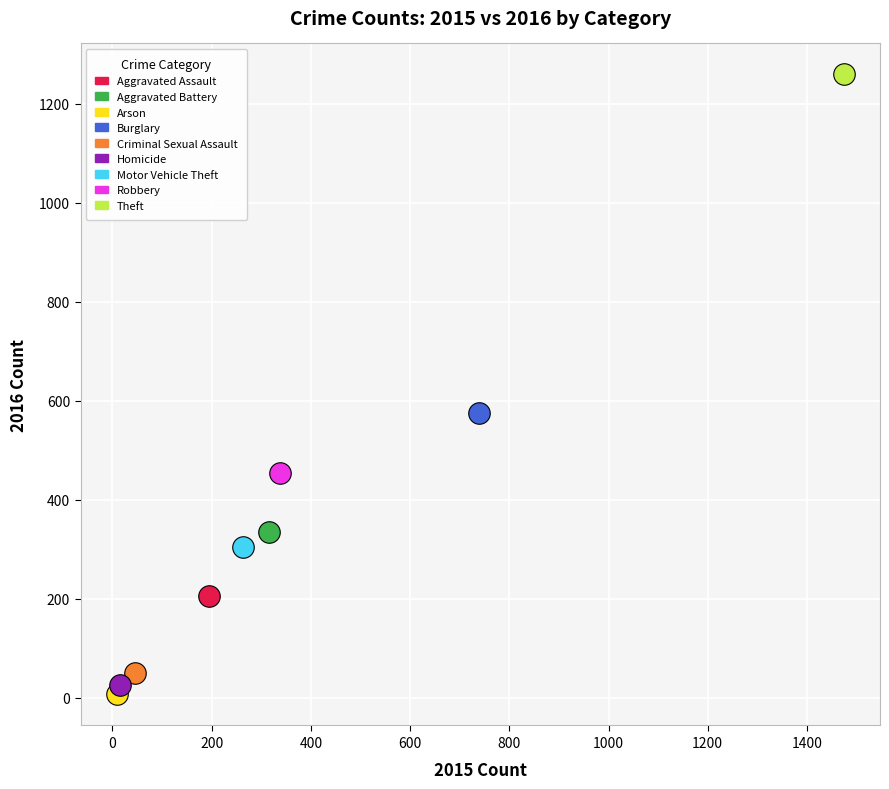

Which series contains the highest Y value?

Theft